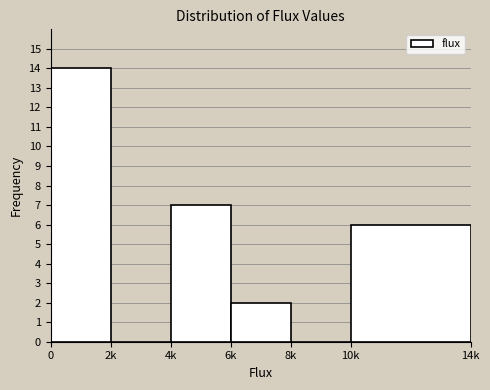

Reading left to right, extract all data points from this chart.

0=14	2k=0	4k=7	6k=2	8k=0	10k=6